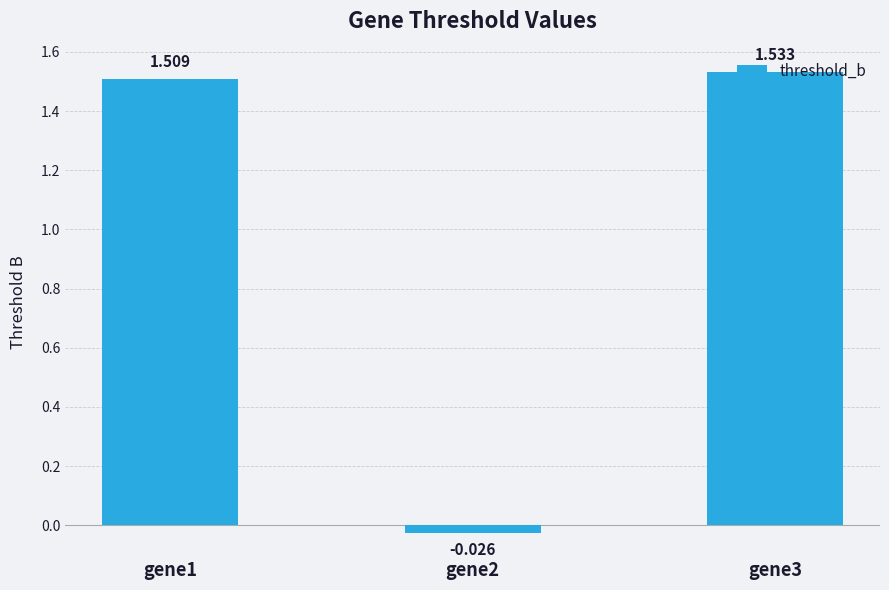

Reading left to right, list all the values displayed in this chart.

gene1=1.5	gene2=-0.0	gene3=1.5